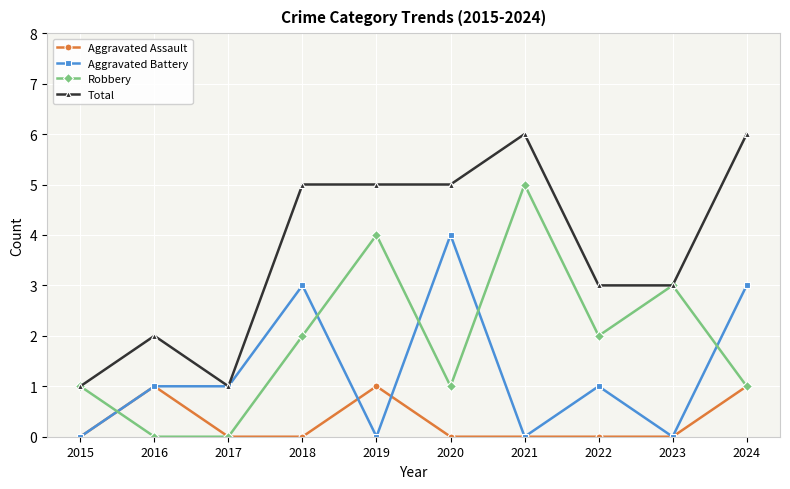

Reading right to left, what are all the values shown in this chart?

Aggravated Assault: 1	0	0	0	0	1	0	0	1	0
Aggravated Battery: 3	0	1	0	4	0	3	1	1	0
Robbery: 1	3	2	5	1	4	2	0	0	1
Total: 6	3	3	6	5	5	5	1	2	1